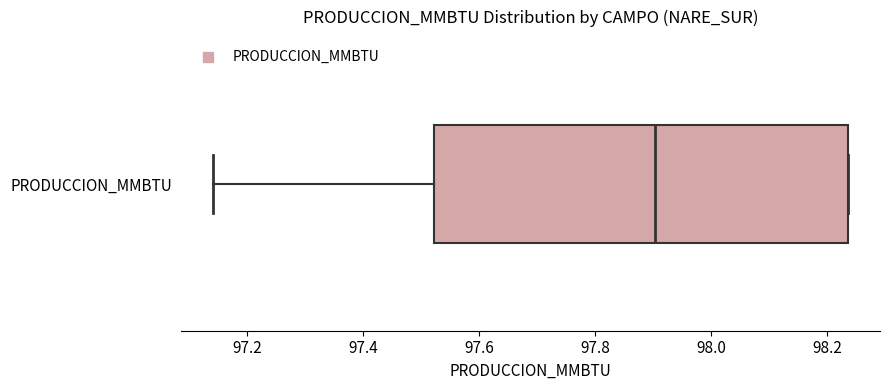

Where does the left whisker of the box for PRODUCCION_MMBTU end on the x-axis? The values are not printed on the chart, so give them approximately, as read against the axis.

97.14